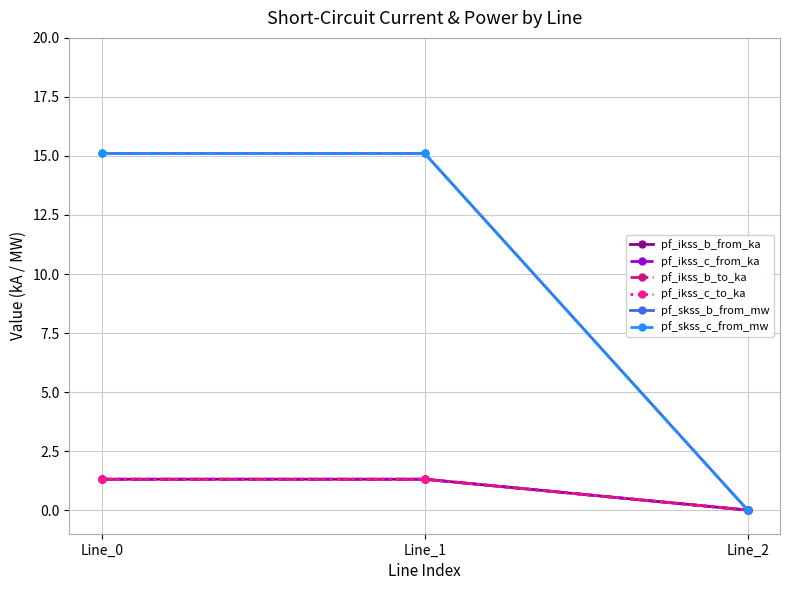

True or false: pf_ikss_c_from_ka has a value of 1.3 at Line_1.

True